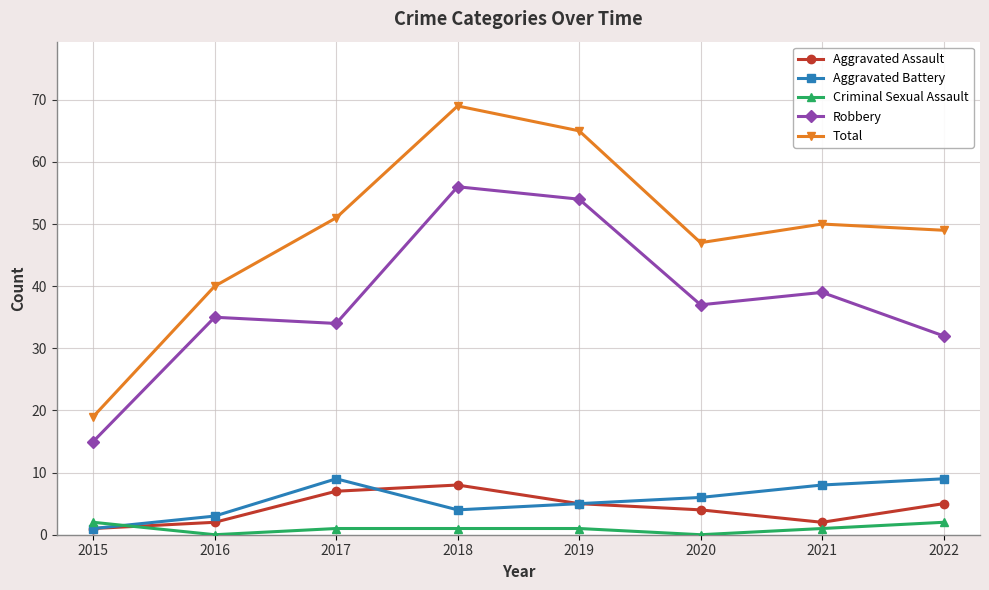

True or false: Total and Robbery cross at least once.

False